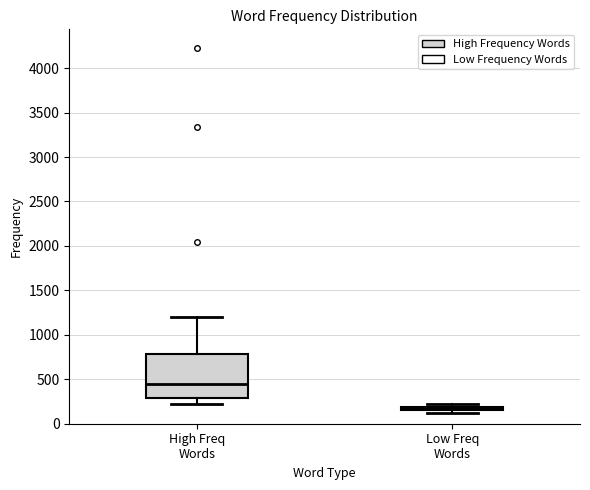

Where is the lower edge of the box for Low Freq Words on the y-axis? The values are not printed on the chart, so give them approximately, as read against the axis.

150